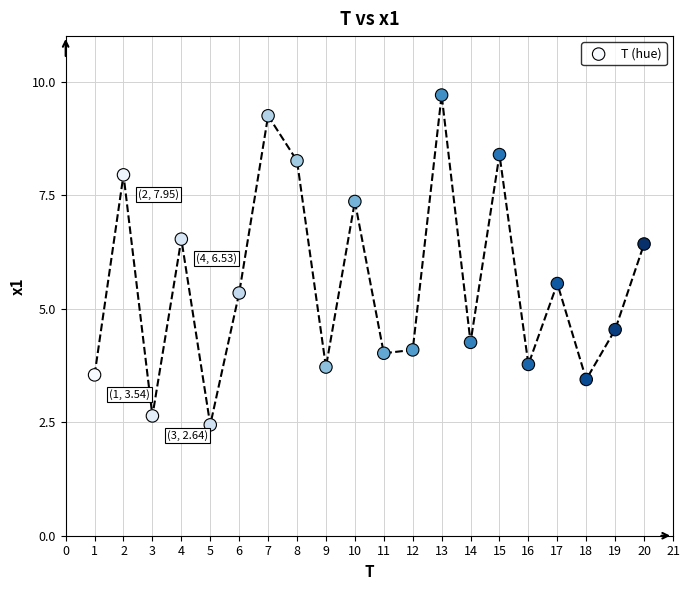

What is the range of X values (max minus min)?

19.0